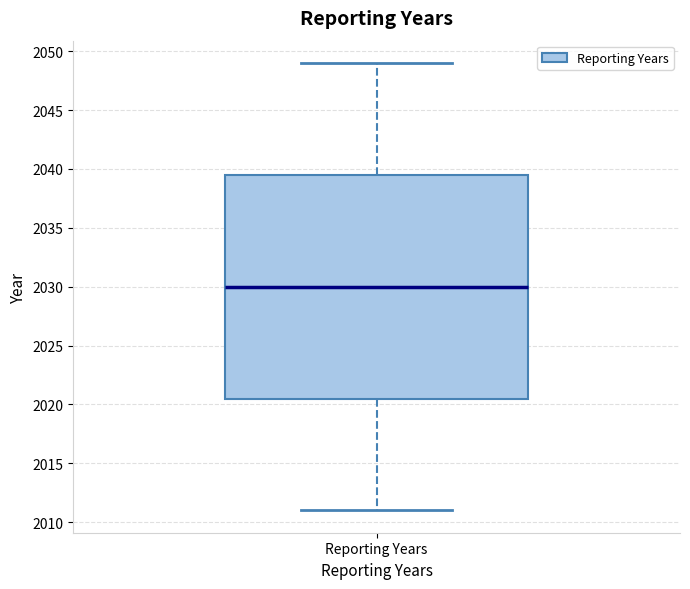

Read this box plot against the y-axis: the position of the median line, the range covered by the box, and the ends of both whiskers. The values are not printed on the chart, so give them approximately, as read against the axis.

median 2030.0, box 2020.5 to 2039.5, whiskers 2011.0 to 2049.0